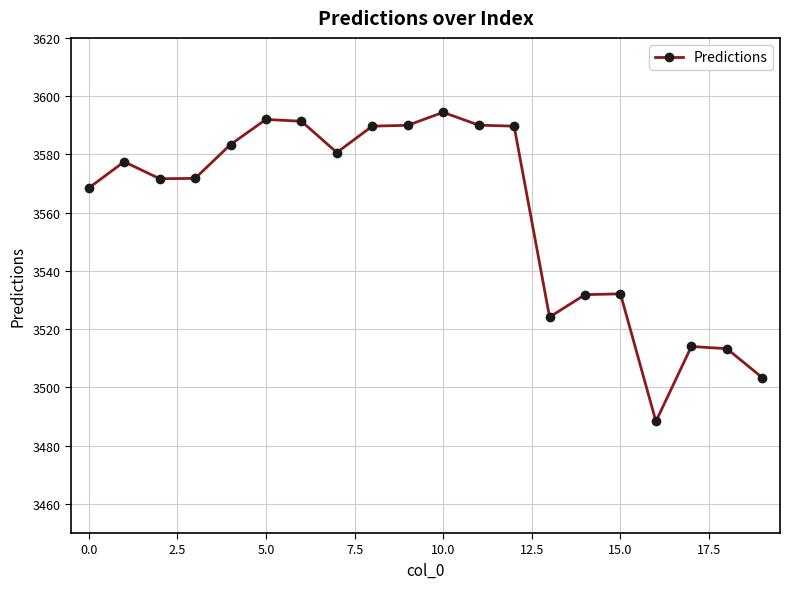

What is the maximum value shown in the chart?

3594.4